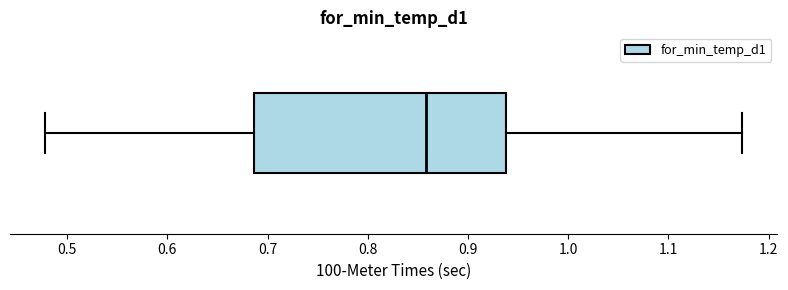

Where does the right whisker of the box end on the x-axis? The values are not printed on the chart, so give them approximately, as read against the axis.

1.17